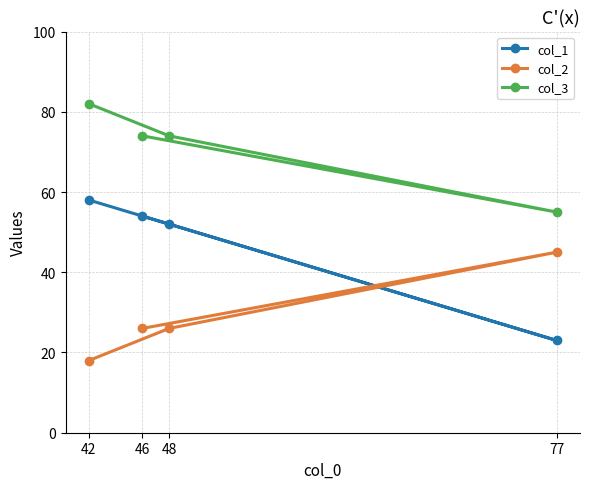

Reading left to right, list all the values displayed in this chart.

col_1: 42=58	46=54	48=52	77=23
col_2: 42=18	46=26	48=26	77=45
col_3: 42=82	46=74	48=74	77=55